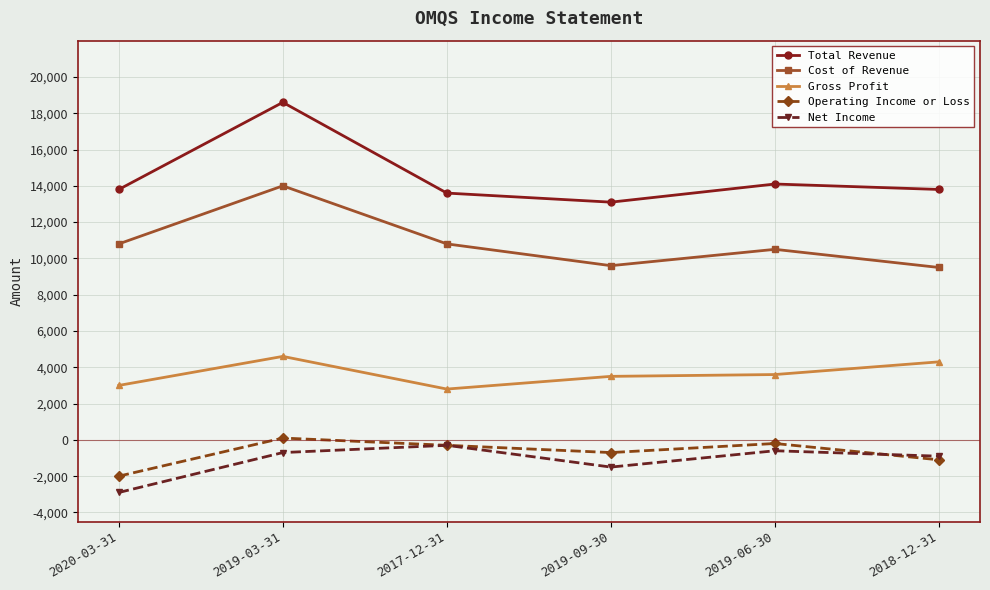

True or false: Gross Profit and Operating Income or Loss intersect in this chart.

False